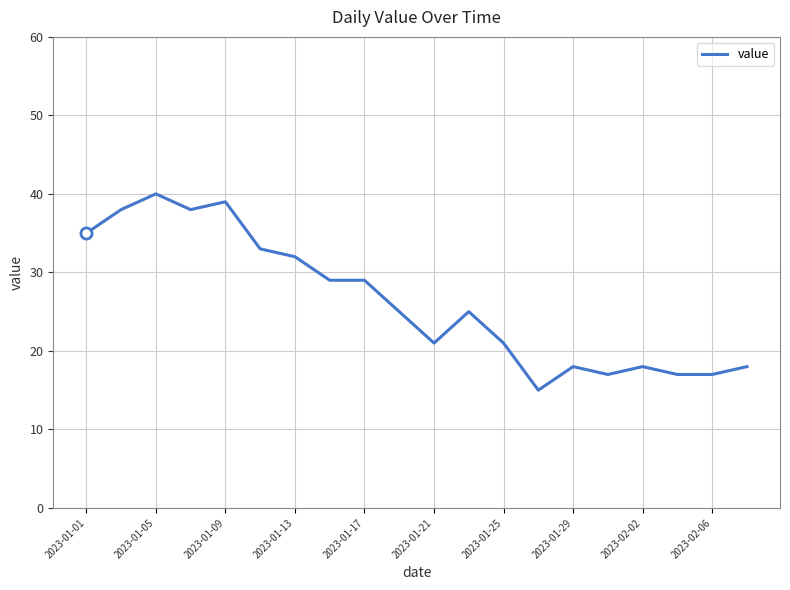

What is the maximum value shown in the chart?

40